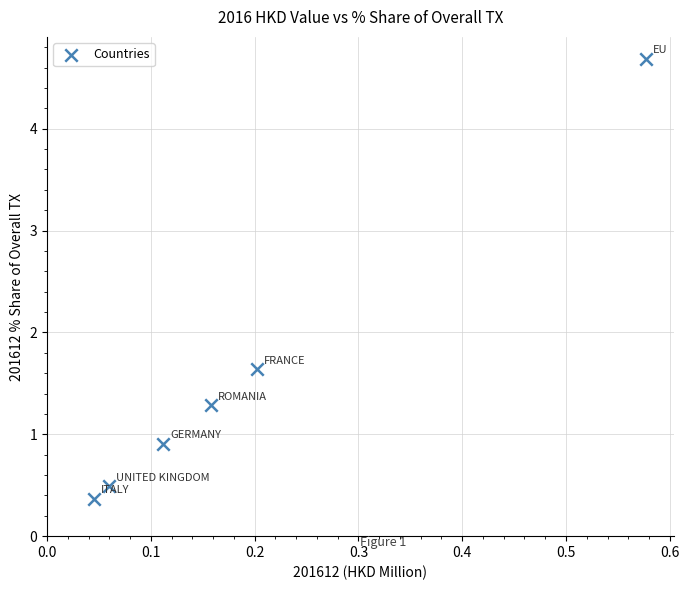

What Y value in the scatter plot is closest to 2?

1.6